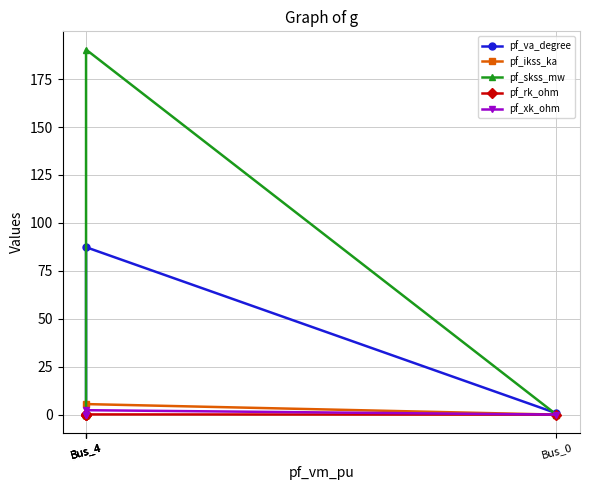

True or false: pf_va_degree and pf_xk_ohm cross at least once.

False